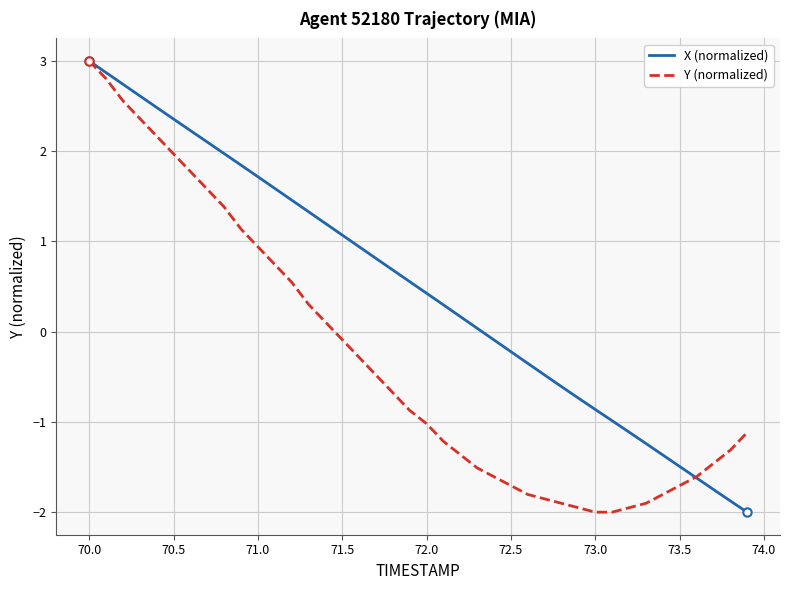

Rank the series by their average value, from lowest to highest.

Y (normalized), X (normalized)